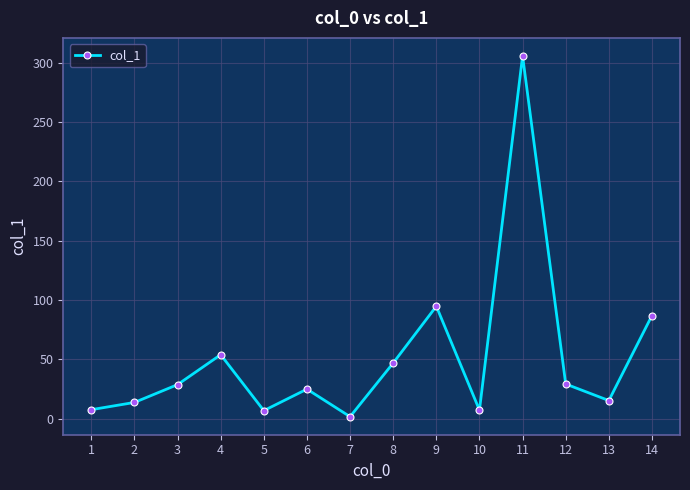

What is the change in value from 4 to 10?

-46.7